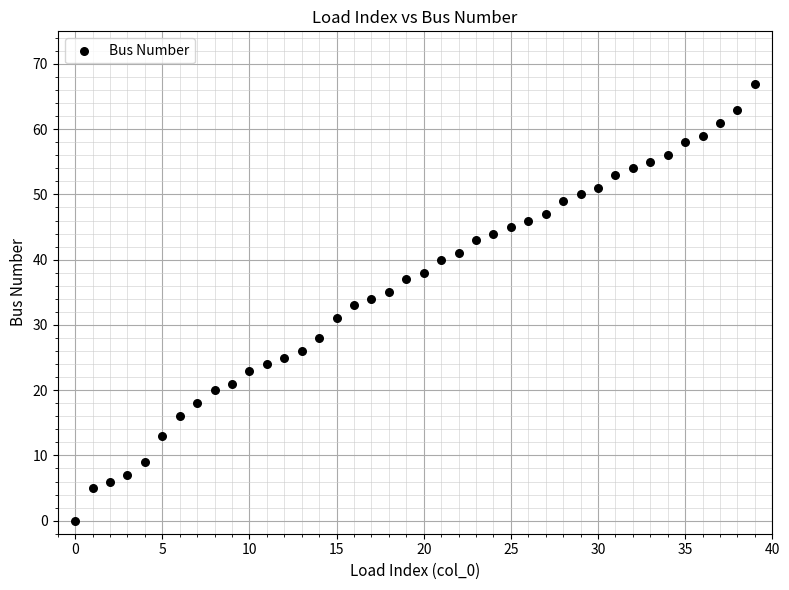

What is the range of Y values (max minus min)?

67